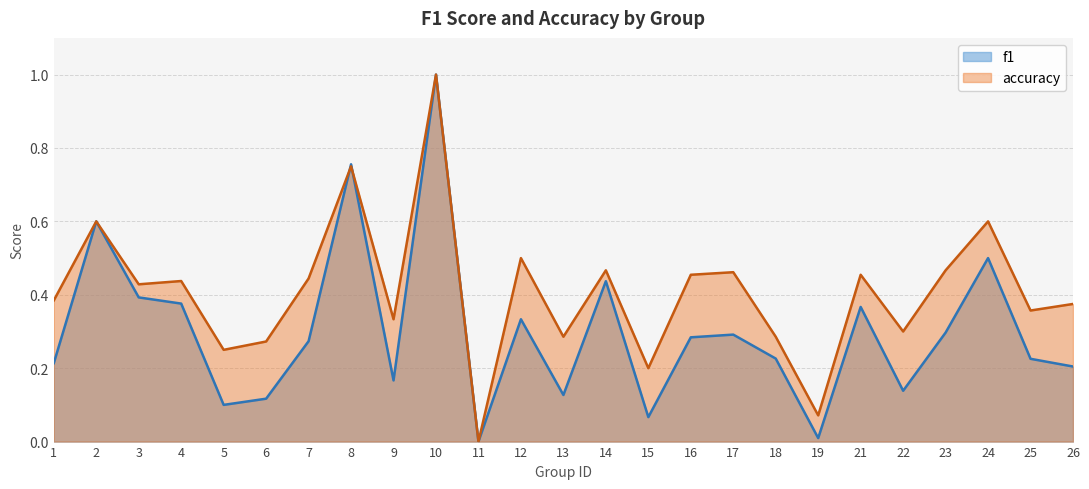

Count the number of data series in this chart.

2